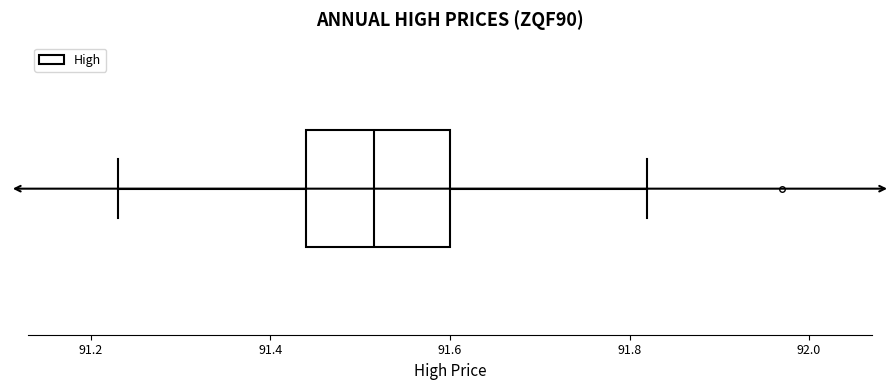

Where is the left edge of the box on the x-axis? The values are not printed on the chart, so give them approximately, as read against the axis.

91.44